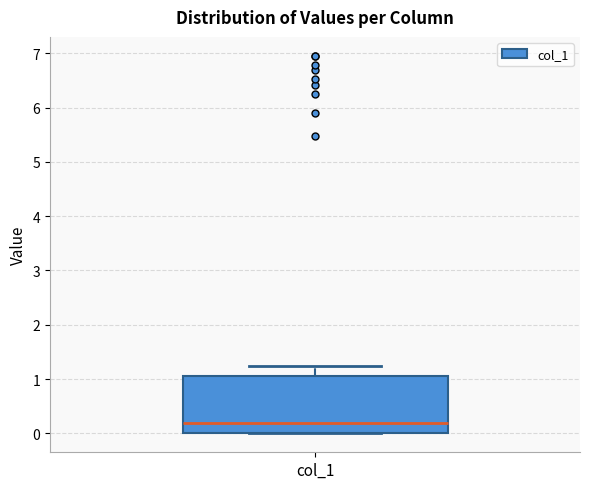

Read this box plot against the y-axis: the position of the median line, the range covered by the box, and the ends of both whiskers. The values are not printed on the chart, so give them approximately, as read against the axis.

median 0.2, box 0.0 to 1.0, whiskers 0.0 to 1.2